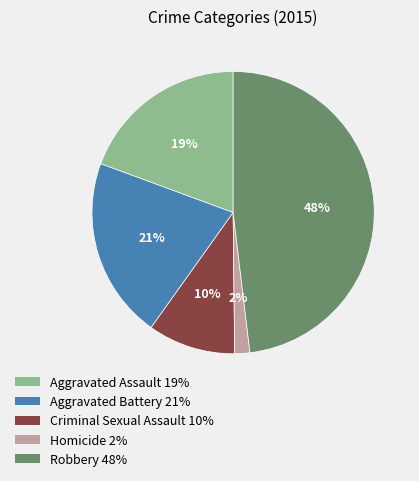

To the nearest percent, what is the difference between the largest and smallest slice percentages?

46%